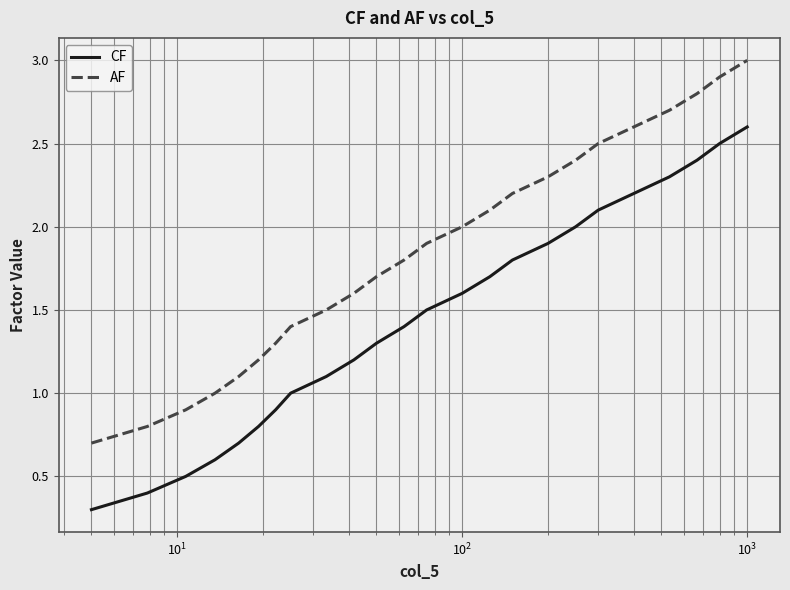

Which series has the largest total across all categories?

AF